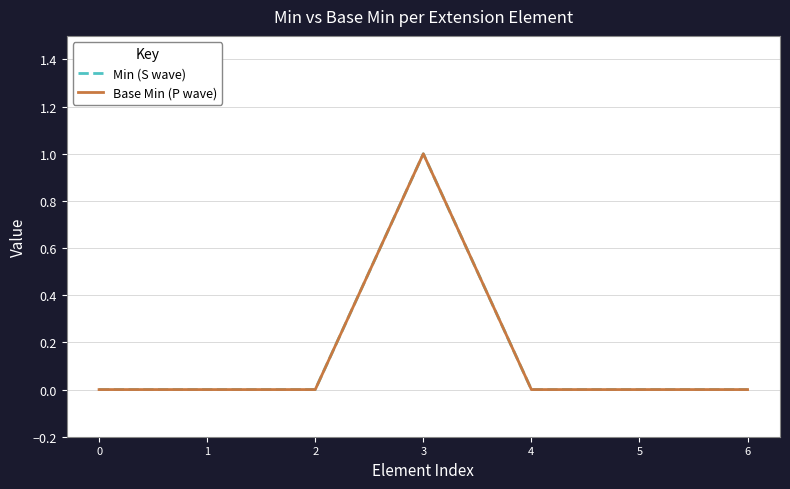

True or false: Min (S wave) and Base Min (P wave) intersect in this chart.

False